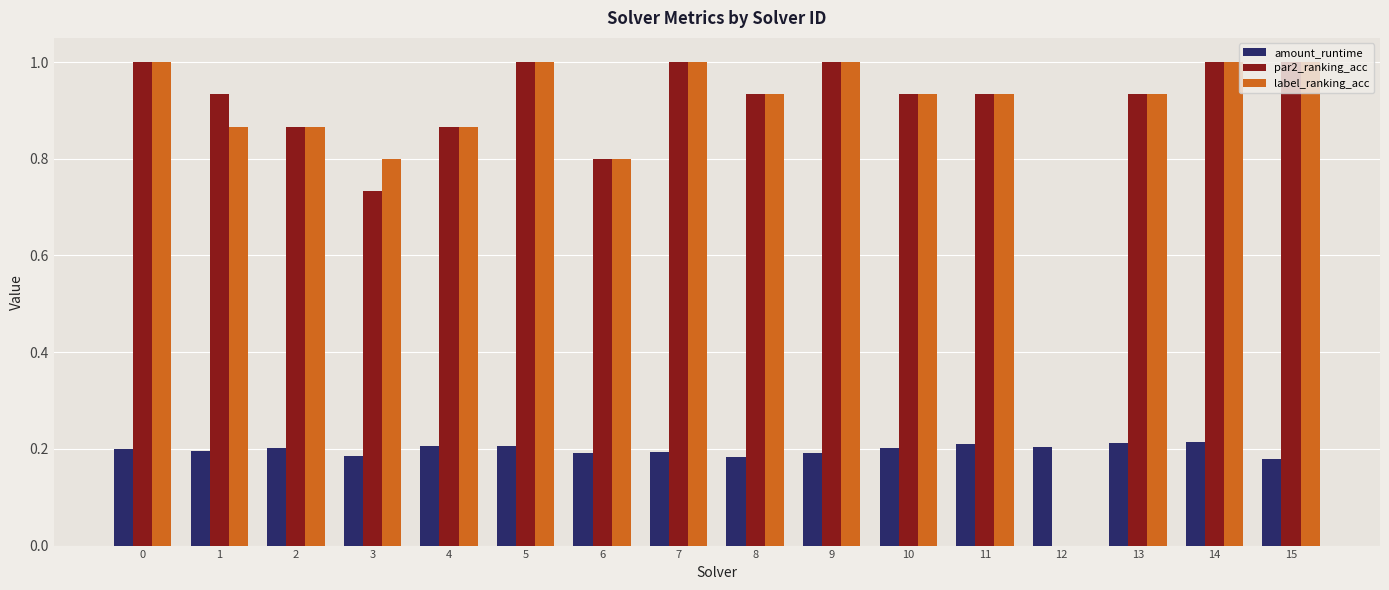

The value of label_ranking_acc at 15 is 1.0. True or false?

True